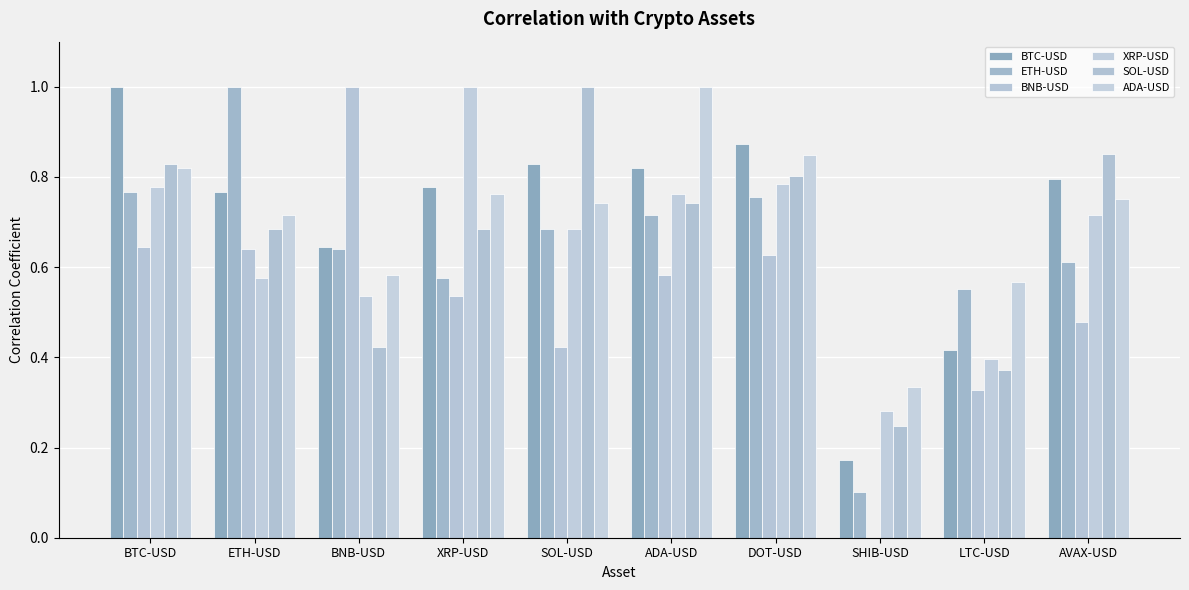

Between ETH-USD and SHIB-USD, which is larger?

ETH-USD